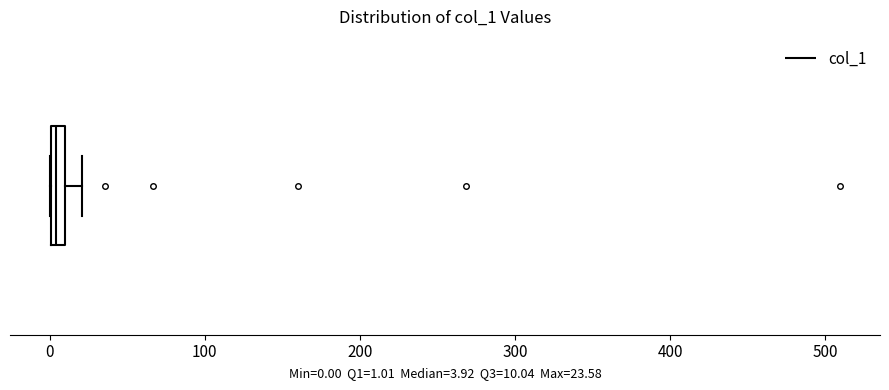

Where is the right edge of the box on the x-axis? The values are not printed on the chart, so give them approximately, as read against the axis.

10